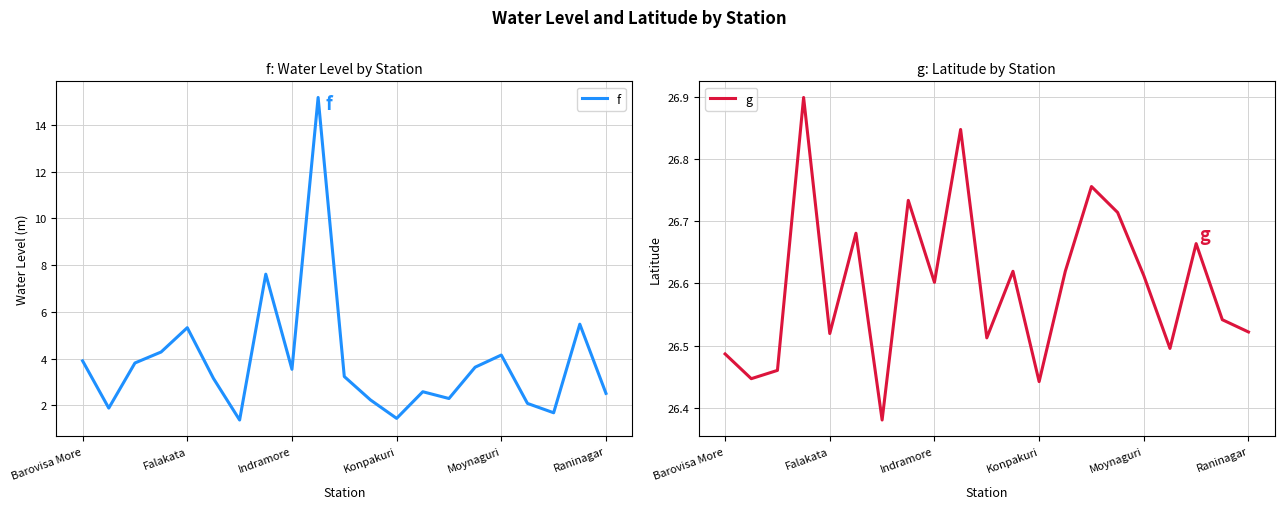

What is the value of the f point at the 16th from the left?

3.6